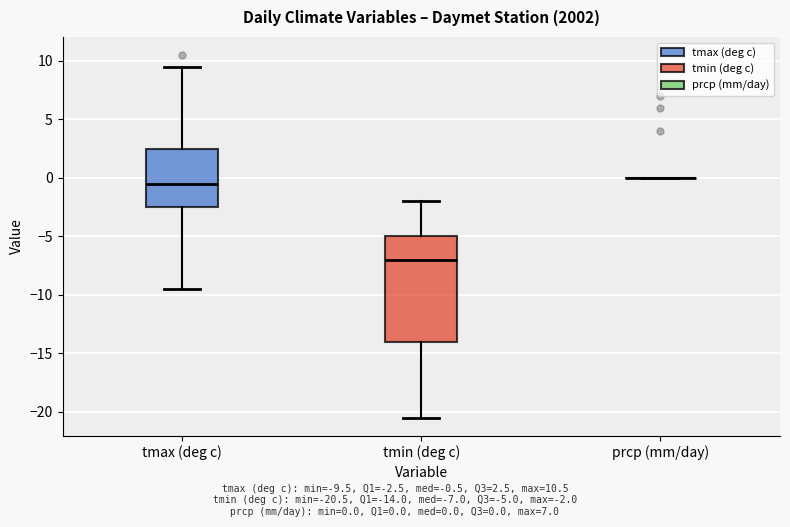

Which box is the tallest, from its lower edge to its upper edge?

tmin (deg c)